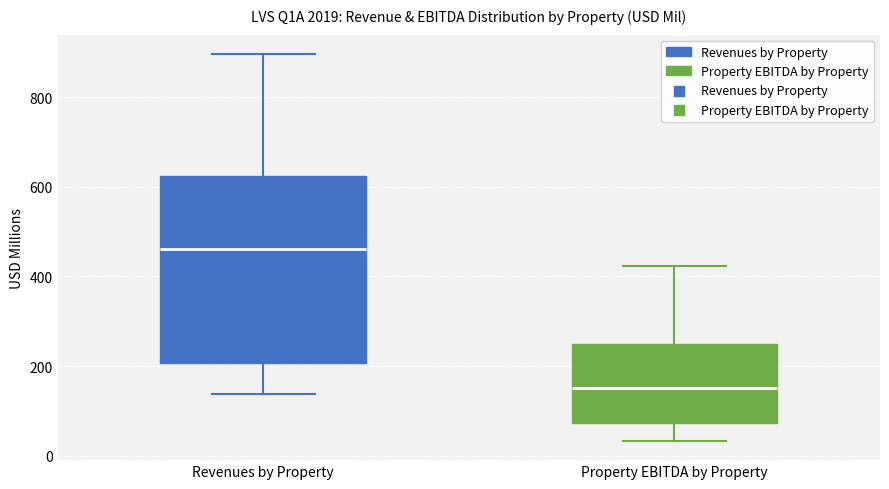

Reading left to right, read every box against the y-axis: the position of its median line, the range the box covers, and the ends of its whiskers. The values are not printed on the chart, so give them approximately, as read against the axis.

Revenues by Property: median 460, box 200 to 620, whiskers 140 to 900
Property EBITDA by Property: median 160, box 80 to 240, whiskers 40 to 420